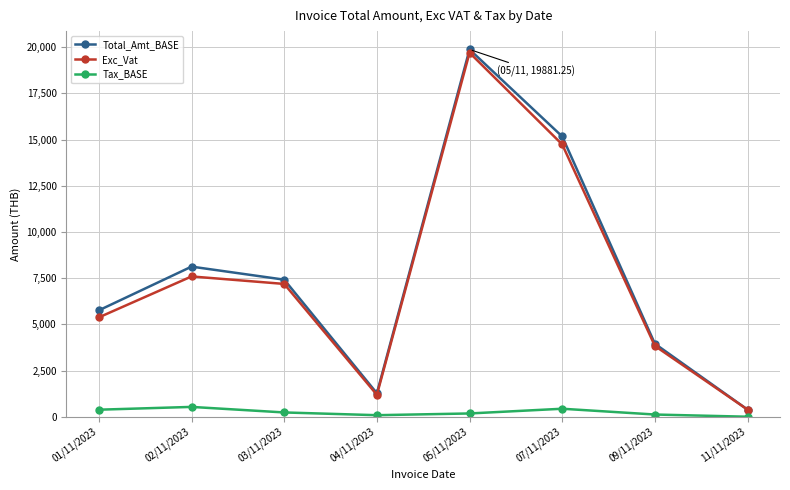

True or false: Tax_BASE has more than 0 interior local peaks.

True